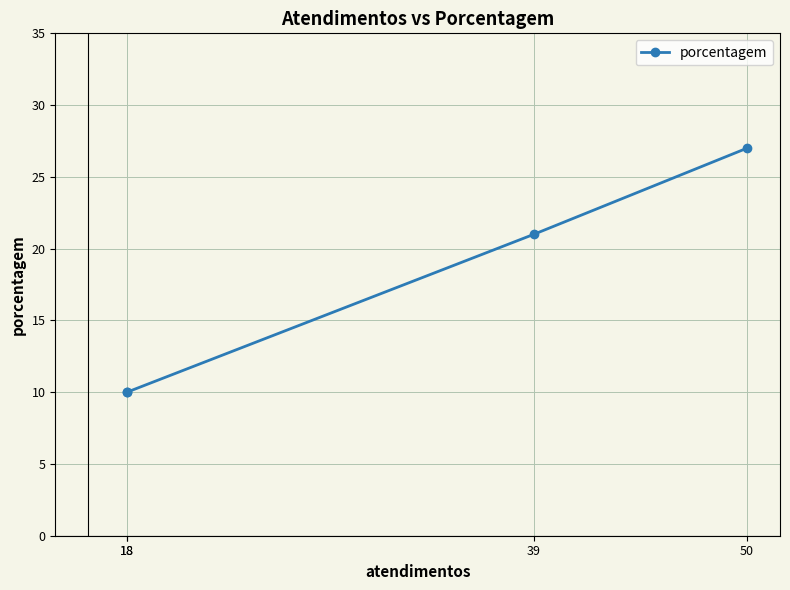

Is it true that the value at 18 is 6?

False